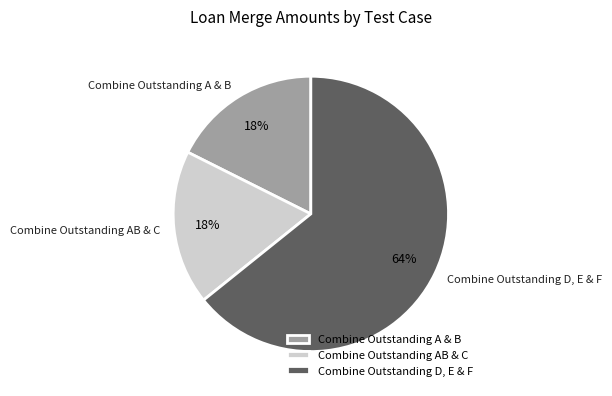

Do Combine Outstanding A & B and Combine Outstanding D, E & F together represent more than half of the pie?

Yes